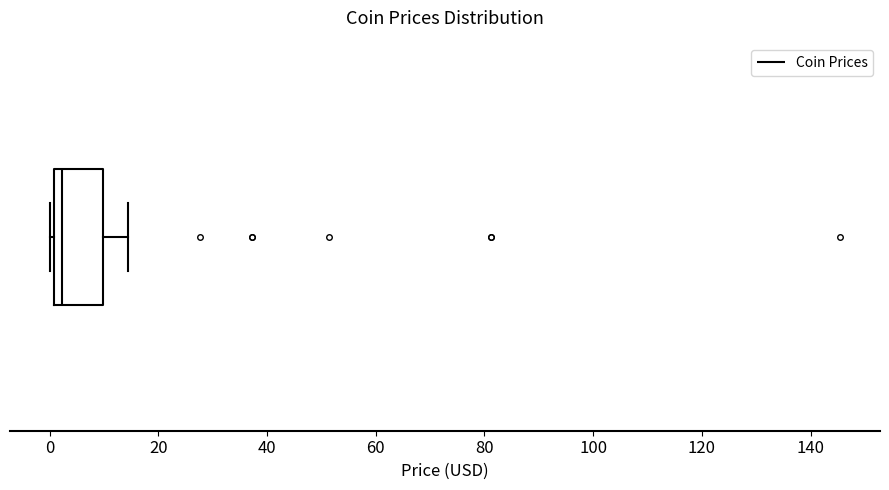

Transcribe this box plot: give where the median line is, the range the box spans, and where the two whiskers end, as read against the x-axis. The values are not printed on the chart, so give them approximately, as read against the axis.

median 2, box 0 to 10, whiskers 0 (just left of the box's left edge) to 14